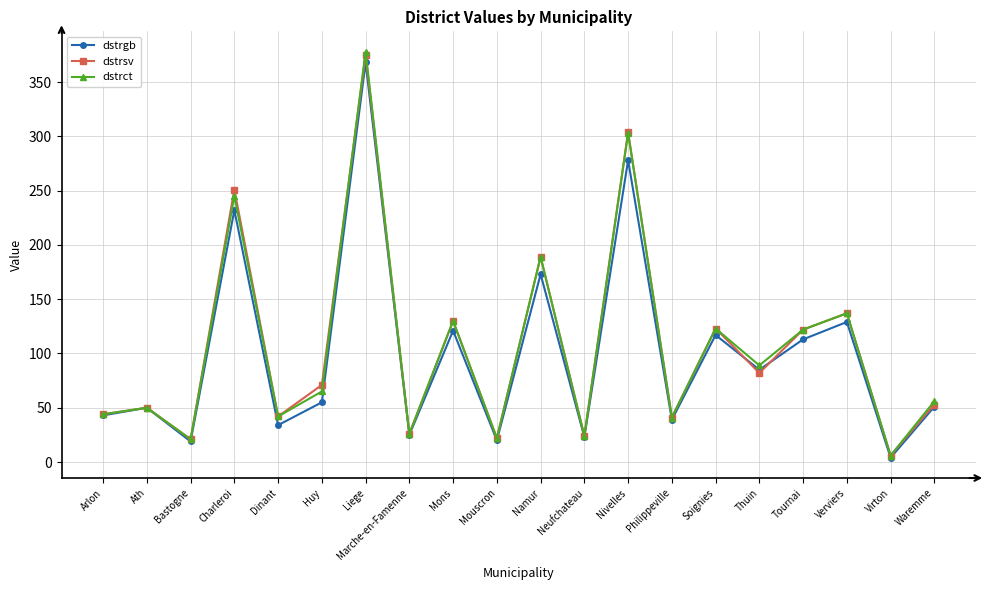

What is the difference between the dstrsv values at Namur and Tournai?

67